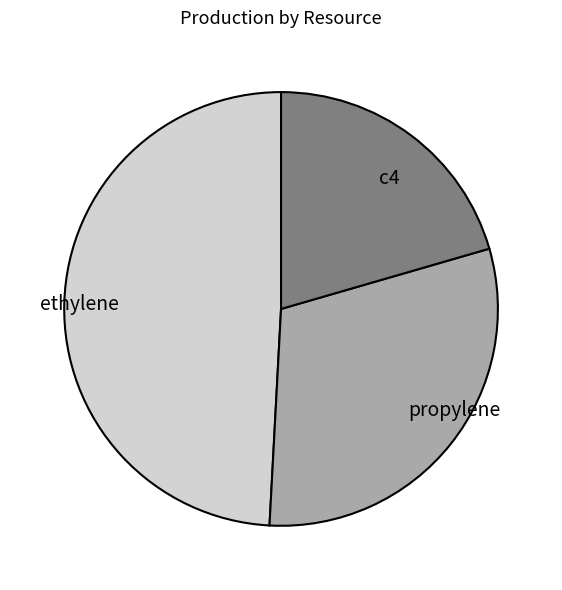

Is there any slice that represents more than half of the pie?

No